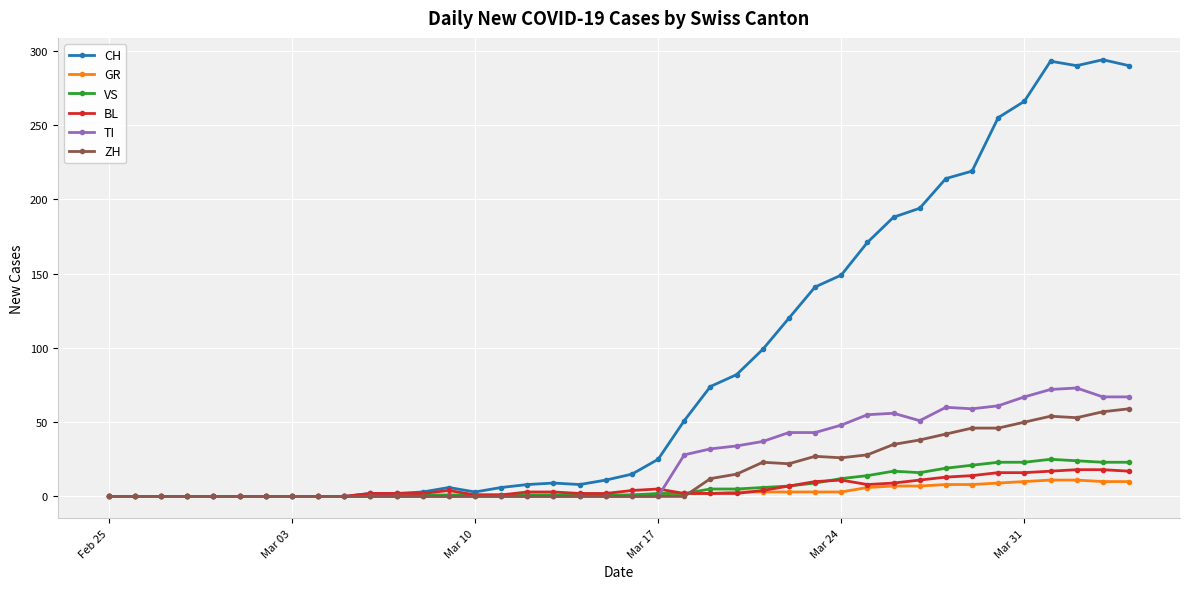

What is the average value of the ZH series?

16